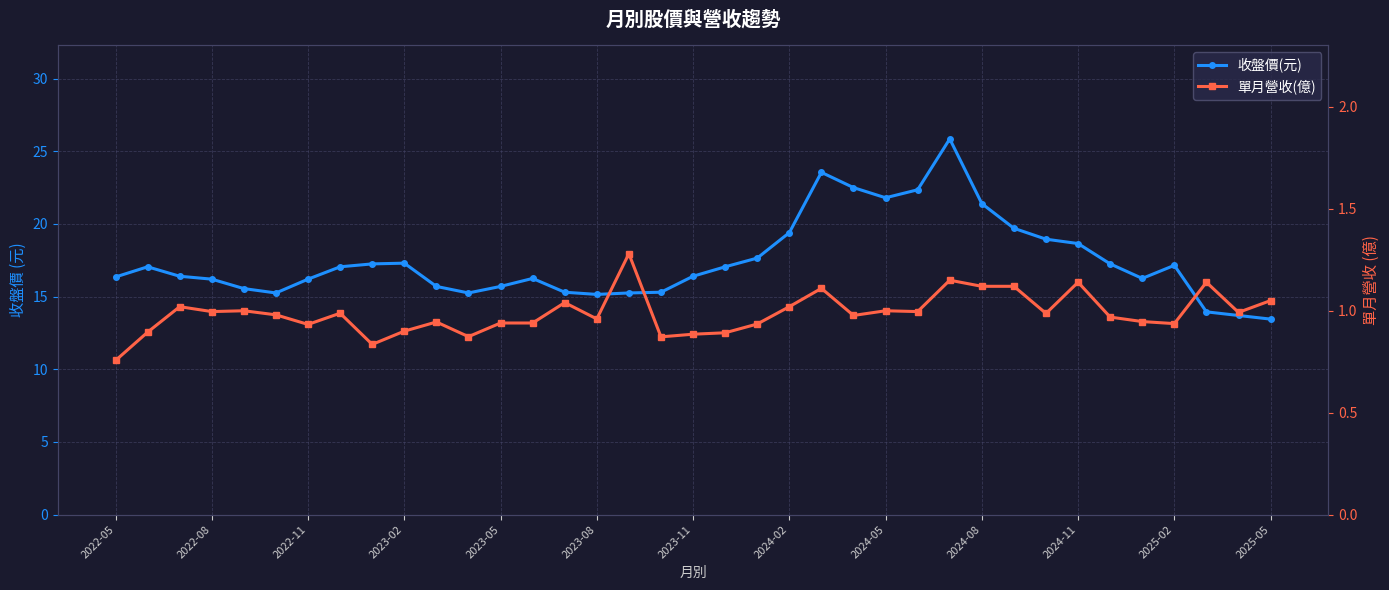

True or false: 單月營收(億) and 收盤價(元) cross at least once.

False